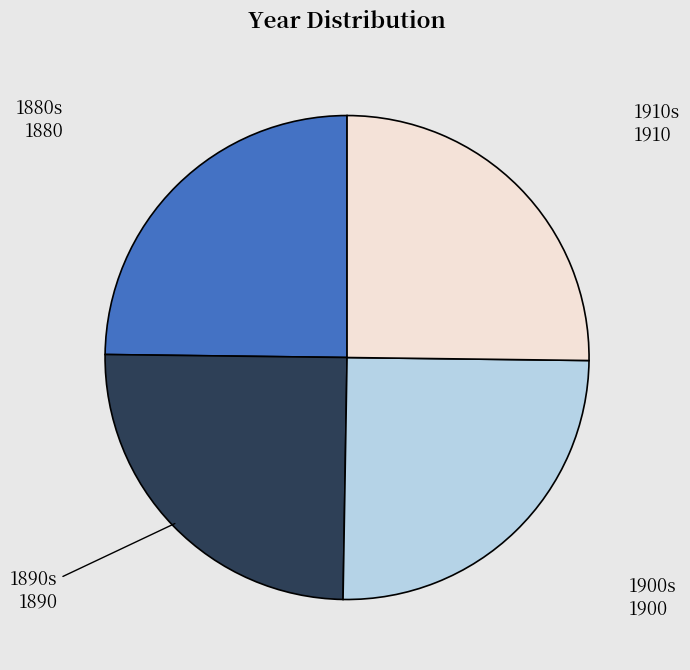

Is there any slice that represents more than half of the pie?

No